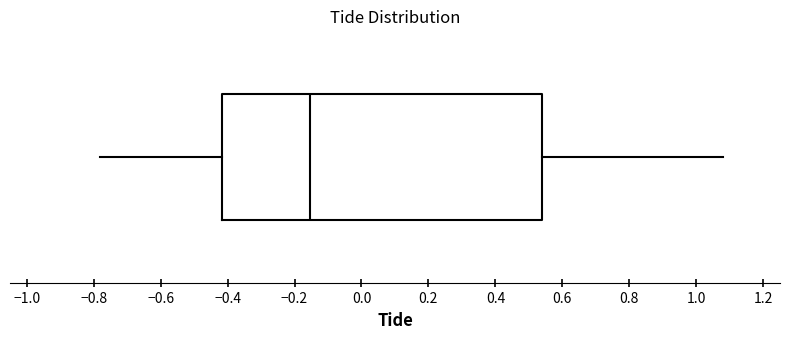

Transcribe this box plot: give where the median line is, the range the box spans, and where the two whiskers end, as read against the x-axis. The values are not printed on the chart, so give them approximately, as read against the axis.

median -0.16, box -0.42 to 0.54, whiskers -0.78 to 1.08